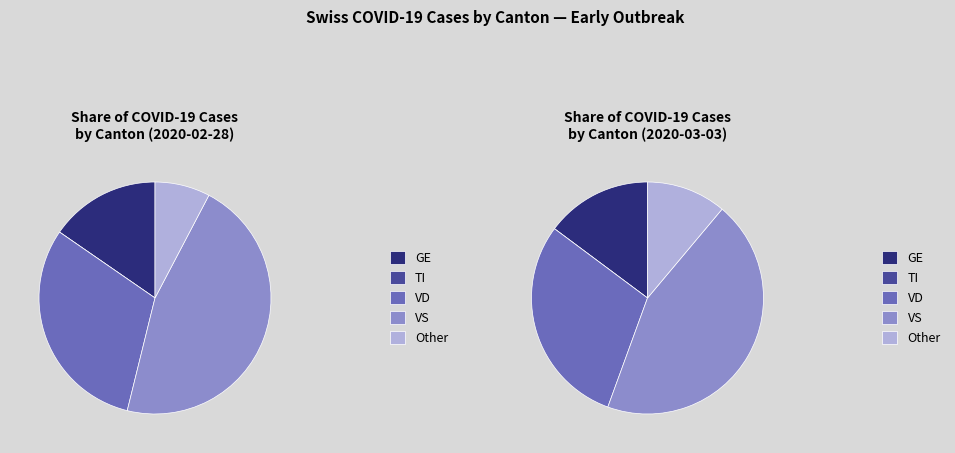

Is it true that 38 is 23% of the pie?

True